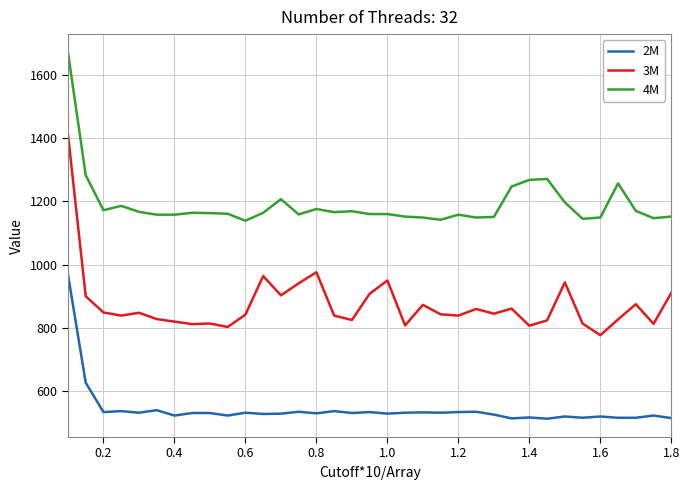

What is the difference between the maximum and minimum values in the 3M series?

635